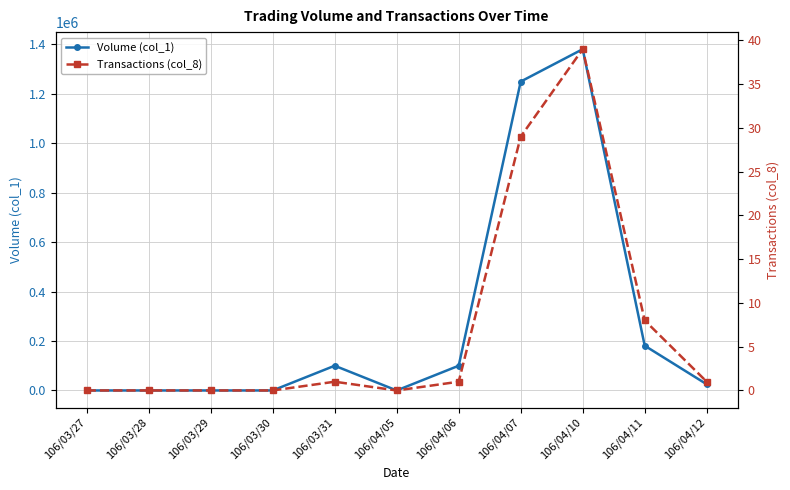

Count the number of data series in this chart.

2